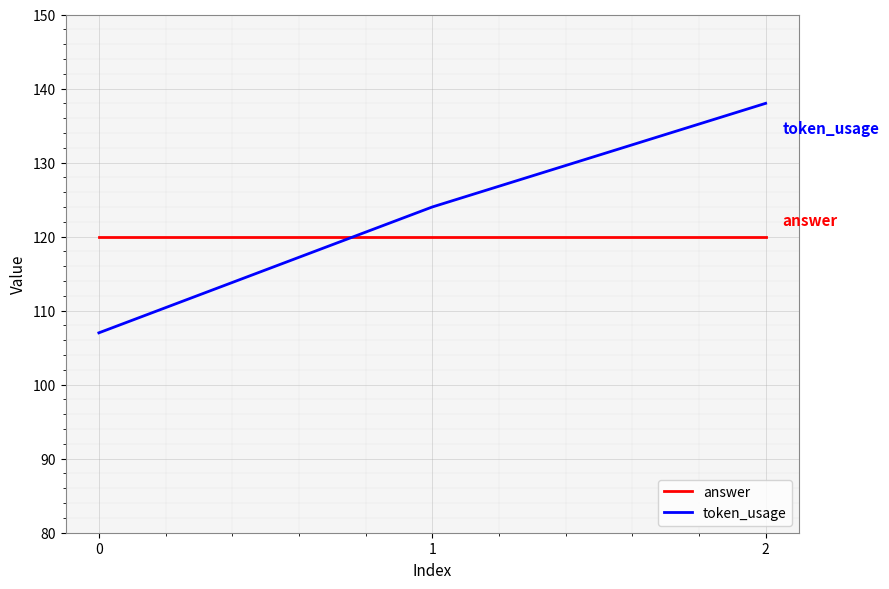

Reading right to left, transcribe all the data shown in this chart.

answer: 120	120	120
token_usage: 138	124	107